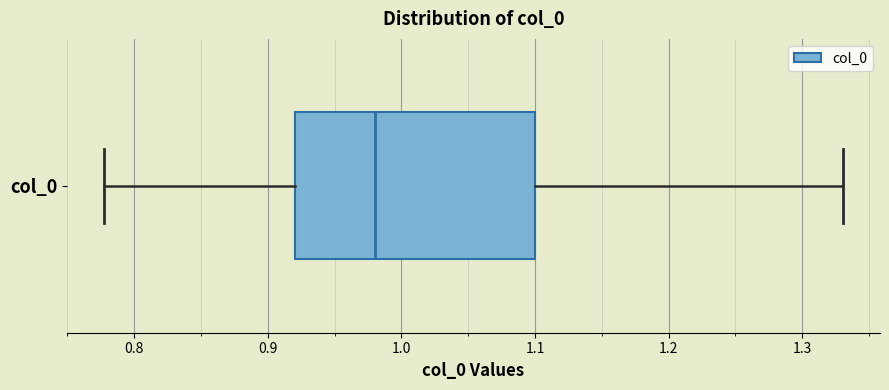

Transcribe this box plot: give where the median line is, the range the box spans, and where the two whiskers end, as read against the x-axis. The values are not printed on the chart, so give them approximately, as read against the axis.

median 0.98, box 0.92 to 1.10, whiskers 0.78 to 1.33